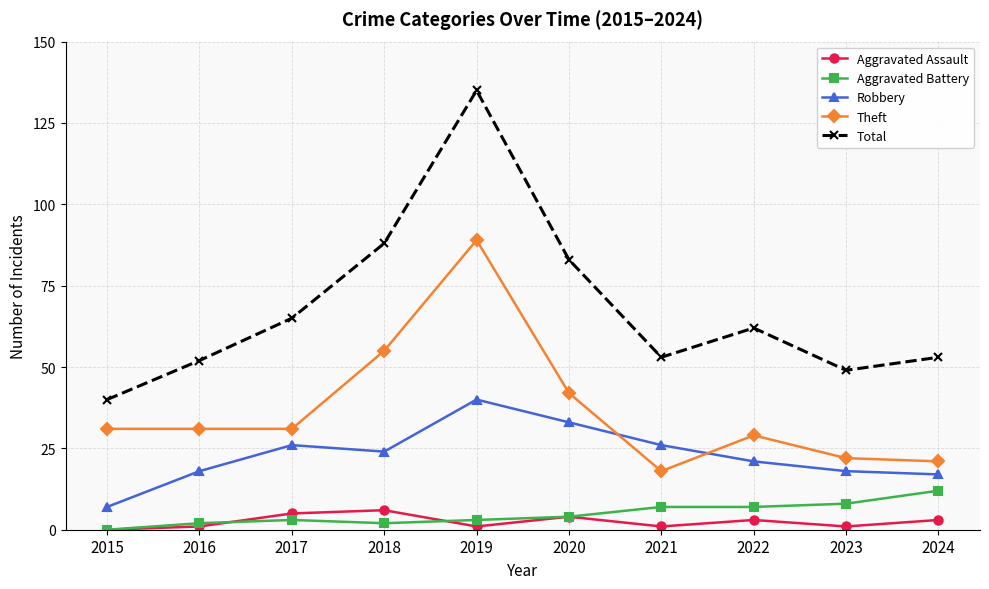

How many values in the Robbery series are below 24?

5